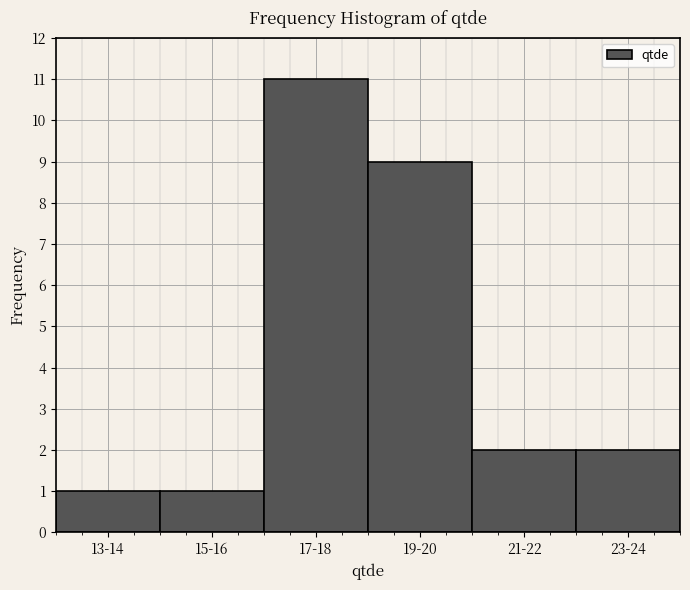

Reading right to left, extract all data points from this chart.

23-24=2	21-22=2	19-20=9	17-18=11	15-16=1	13-14=1